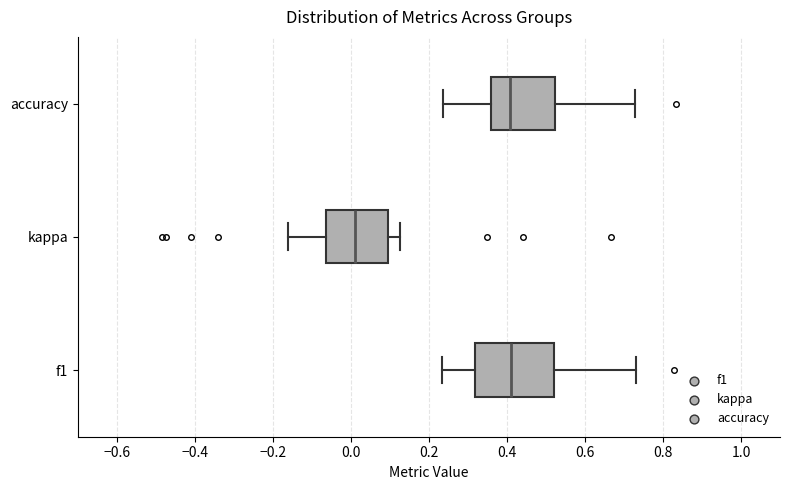

Reading bottom to top, read every box against the x-axis: the position of its median line, the range the box covers, and the ends of its whiskers. The values are not printed on the chart, so give them approximately, as read against the axis.

f1: median 0.42, box 0.32 to 0.52, whiskers 0.24 to 0.74
kappa: median 0.02, box -0.06 to 0.10, whiskers -0.16 to 0.12
accuracy: median 0.40, box 0.36 to 0.52, whiskers 0.24 to 0.72